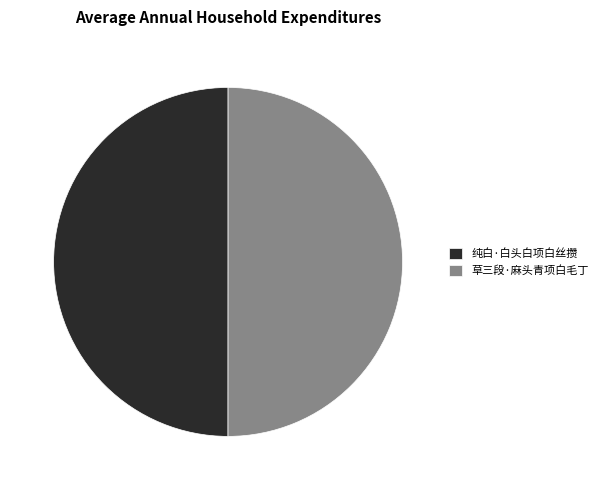

The 纯白·白头白项白丝攒 slice represents 50% of the pie. True or false?

True